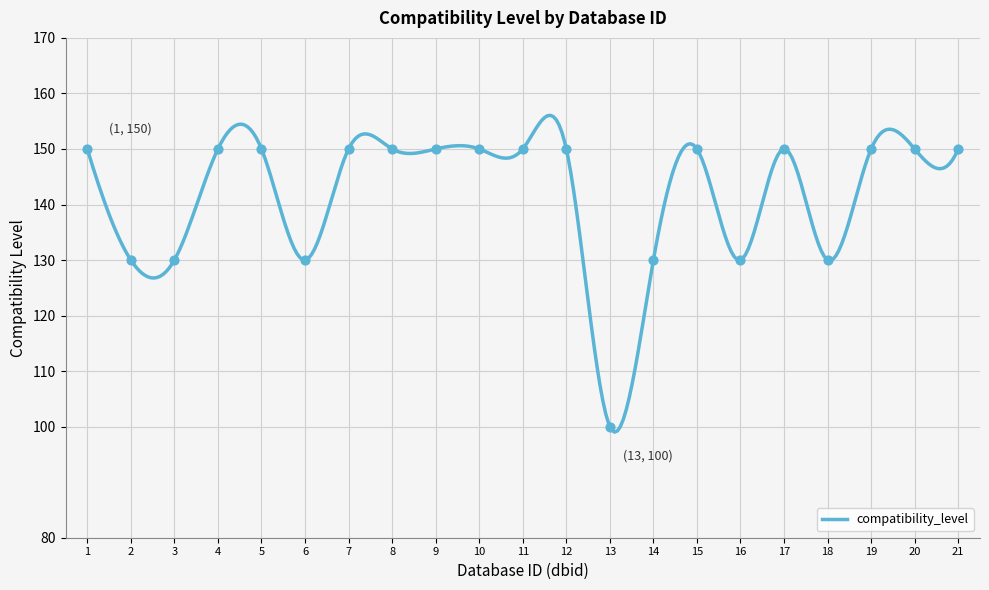

Which has a higher value, 18 or 12?

12